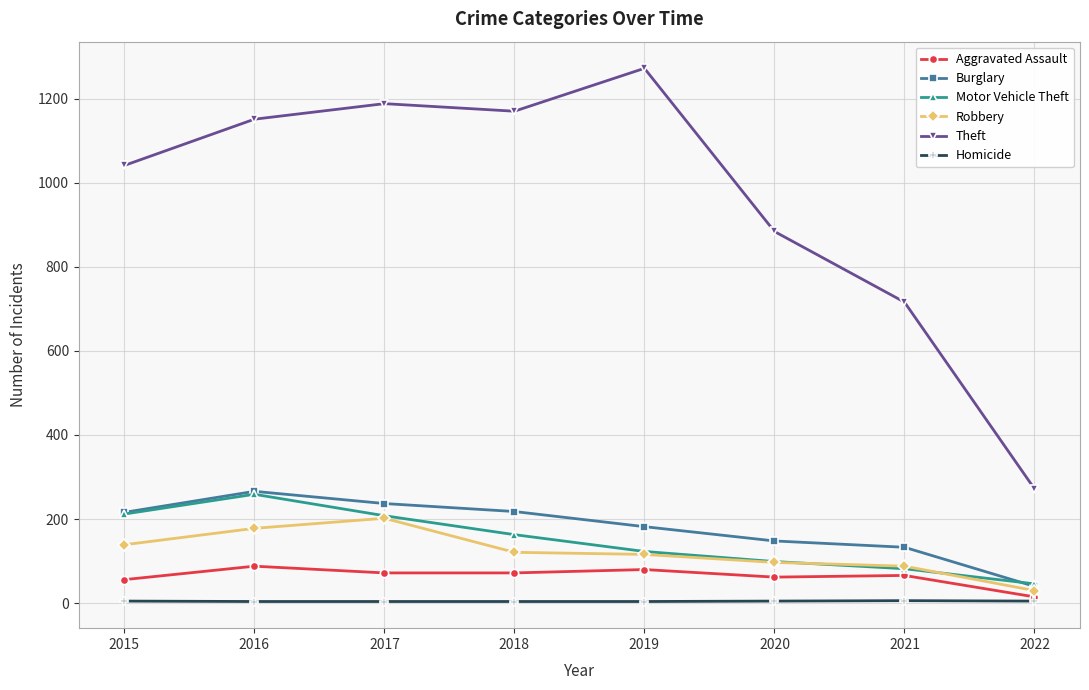

True or false: Homicide and Burglary cross at least once.

False